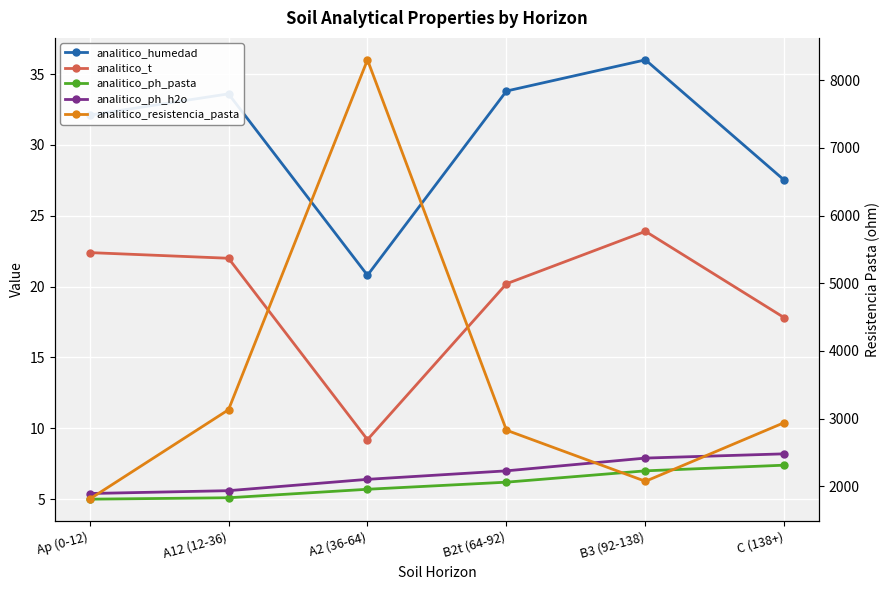

Is it true that analitico_t equals 9.2 at A2 (36-64)?

True